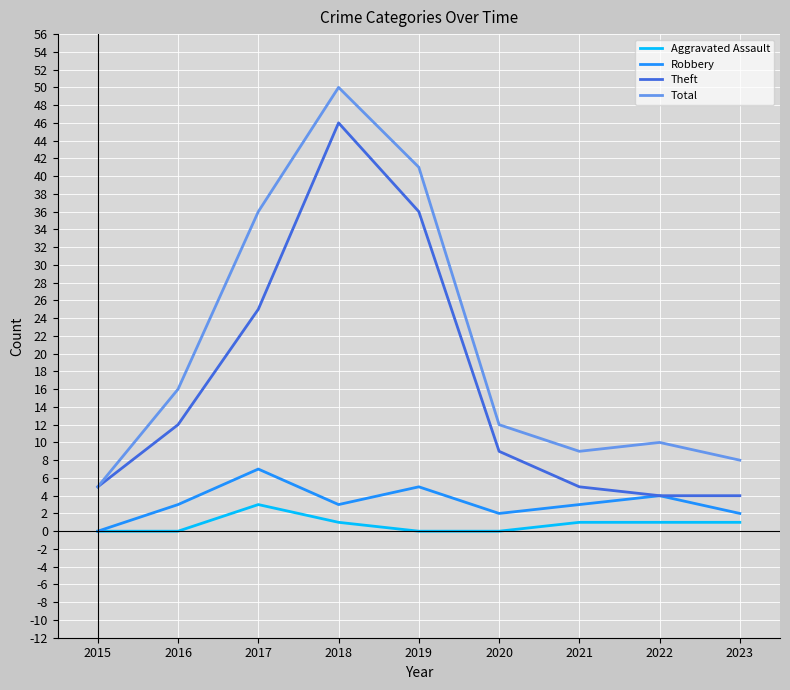

List the series in order of their peak value, highest first.

Total, Theft, Robbery, Aggravated Assault